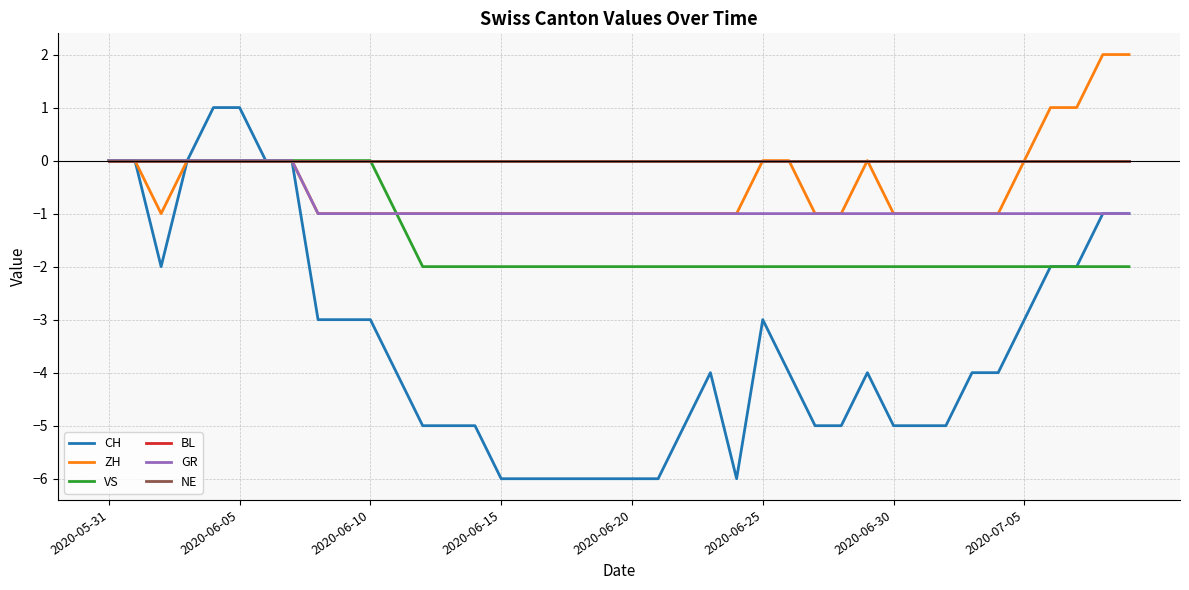

Does the chart have visible grid lines?

Yes